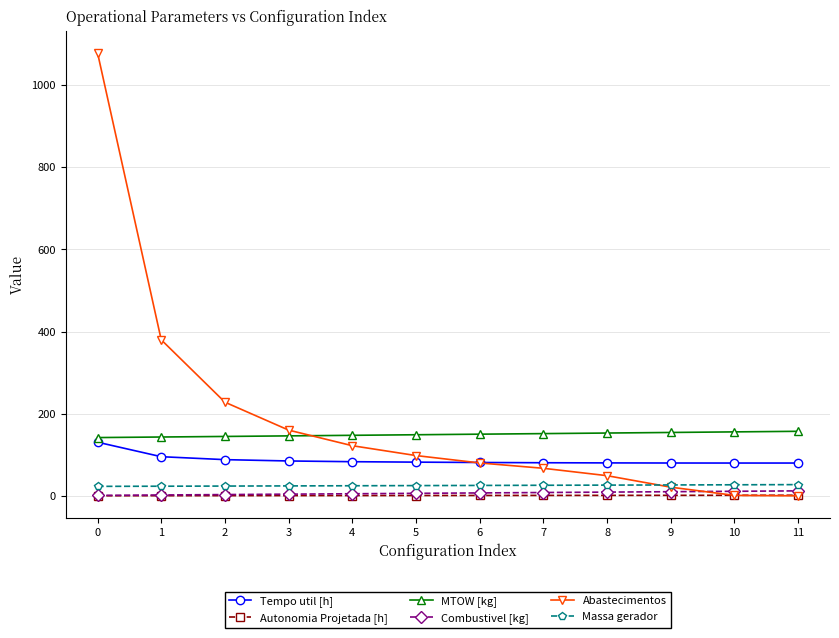

What is the average value of the MTOW [kg] series?

149.4